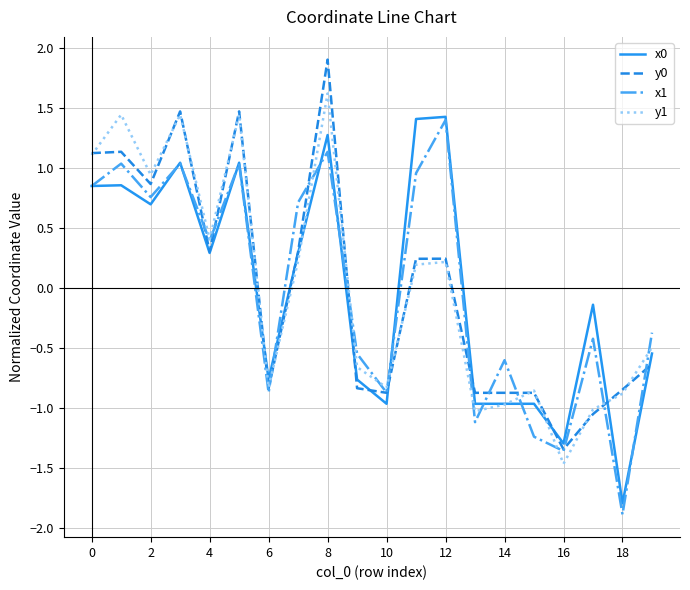

List the series in order of their overall mean, highest first.

y1, x1, y0, x0